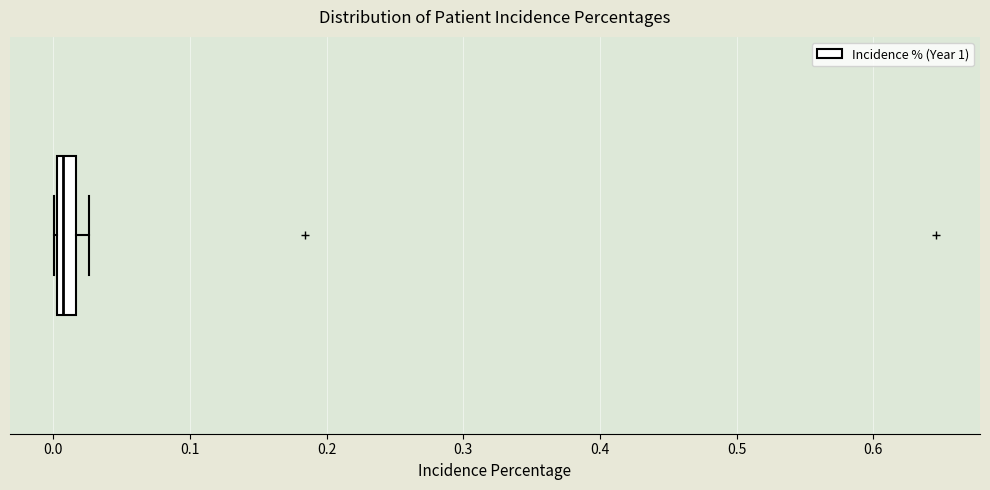

Where is the left edge of the box on the x-axis? The values are not printed on the chart, so give them approximately, as read against the axis.

0.00